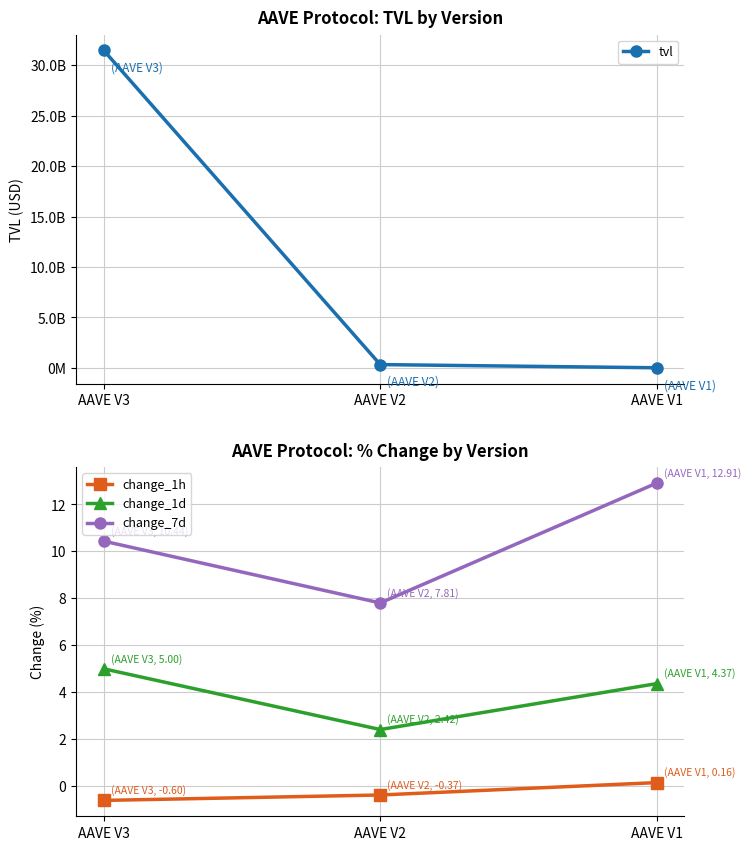

Is it true that tvl equals 22826960.4 at AAVE V1?

False